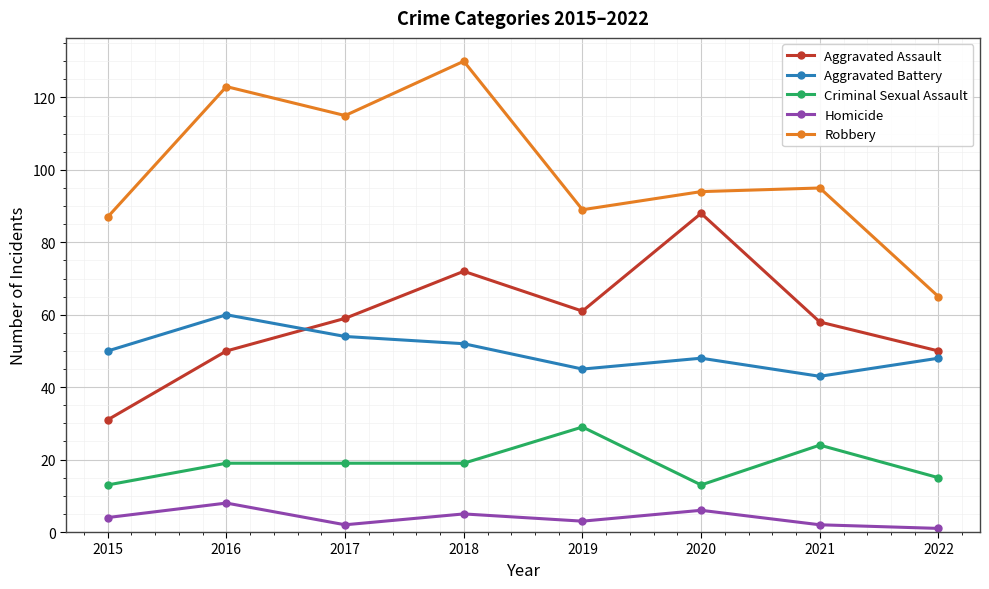

Reading left to right, extract all data points from this chart.

Aggravated Assault: 2015=31	2016=50	2017=59	2018=72	2019=61	2020=88	2021=58	2022=50
Aggravated Battery: 2015=50	2016=60	2017=54	2018=52	2019=45	2020=48	2021=43	2022=48
Criminal Sexual Assault: 2015=13	2016=19	2017=19	2018=19	2019=29	2020=13	2021=24	2022=15
Homicide: 2015=4	2016=8	2017=2	2018=5	2019=3	2020=6	2021=2	2022=1
Robbery: 2015=87	2016=123	2017=115	2018=130	2019=89	2020=94	2021=95	2022=65